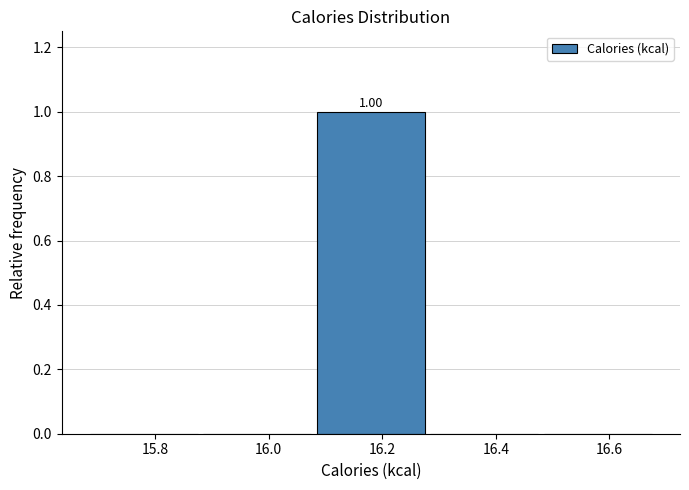

Over which range of the x-axis is the bar tallest?

16.08 to 16.28